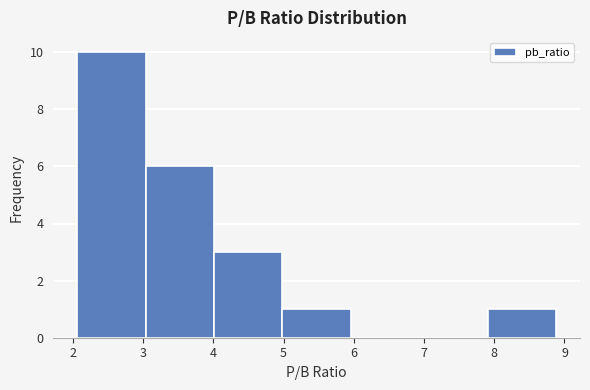

Reading left to right, transcribe this chart: for each bar, give the range it covers on the x-axis and its height. Neither the bar edges nor the heights are printed on the chart, so give them approximately, as read against the axes.

2.1 to 3.0: 10
3.0 to 4.0: 6
4.0 to 5.0: 3
5.0 to 6.0: 1
6.0 to 6.9: 0
6.9 to 7.9: 0
7.9 to 8.9: 1